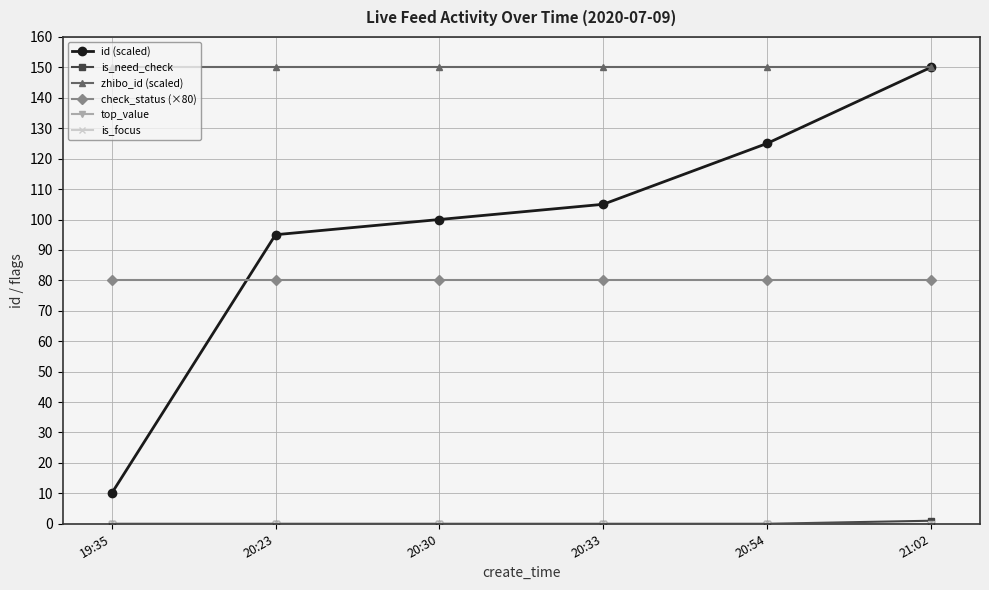

Is this an area chart (filled region under the line)?

No